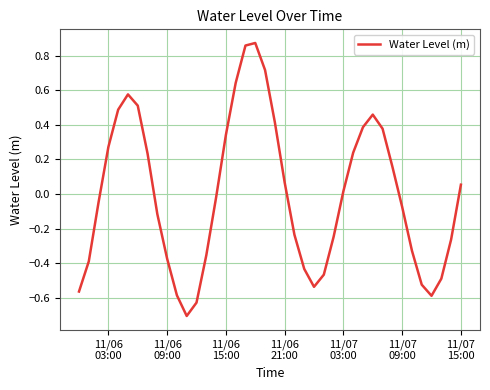

Count the number of data series in this chart.

1